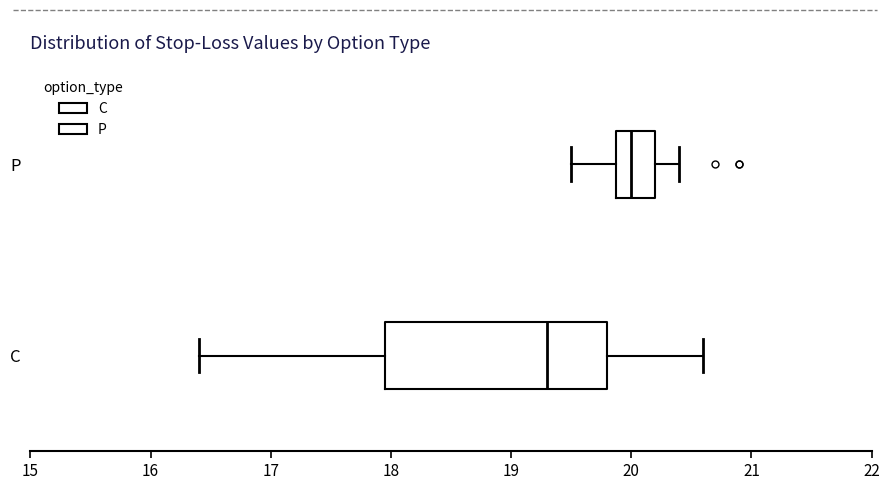

Which box is the widest, from its left edge to its right edge?

C